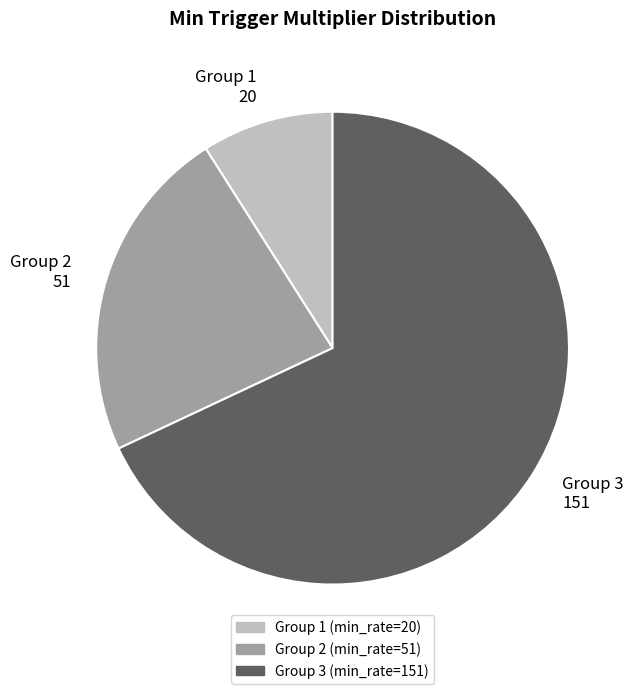

Is there a majority slice in this chart?

Yes